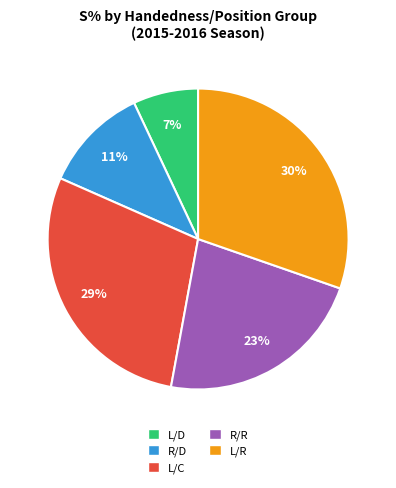

To the nearest percent, what is the difference between the largest and smallest slice percentages?

23%